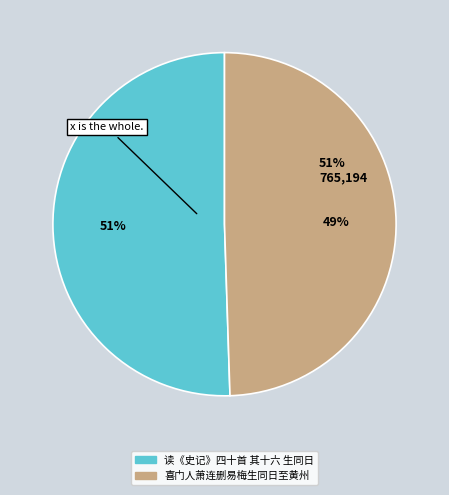

How many segments does this pie chart have?

2